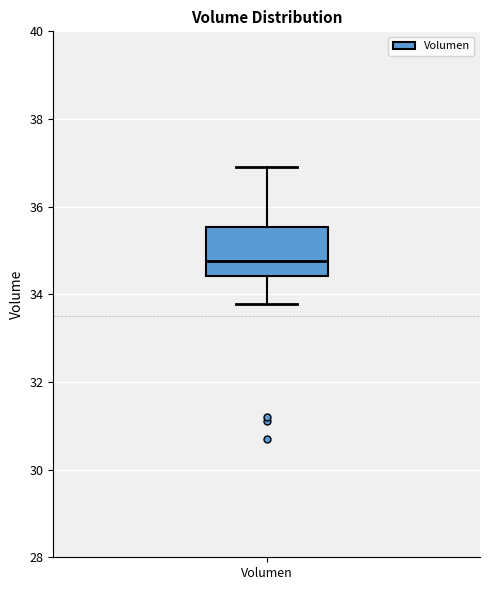

Where does the median line of the box for Volumen sit on the y-axis? The values are not printed on the chart, so give them approximately, as read against the axis.

34.8